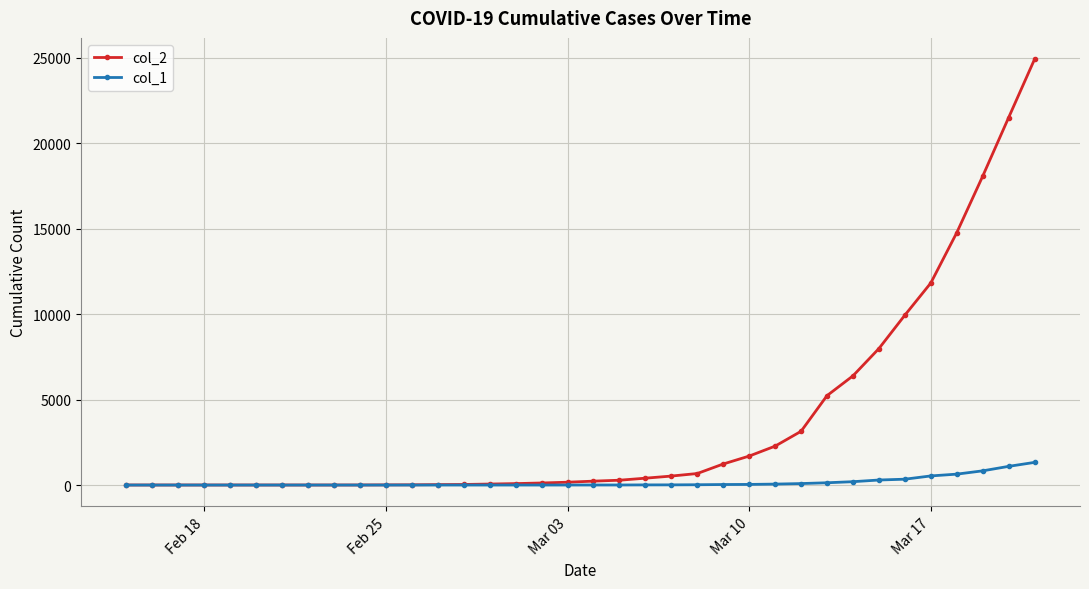

How many distinct data groups are displayed?

2